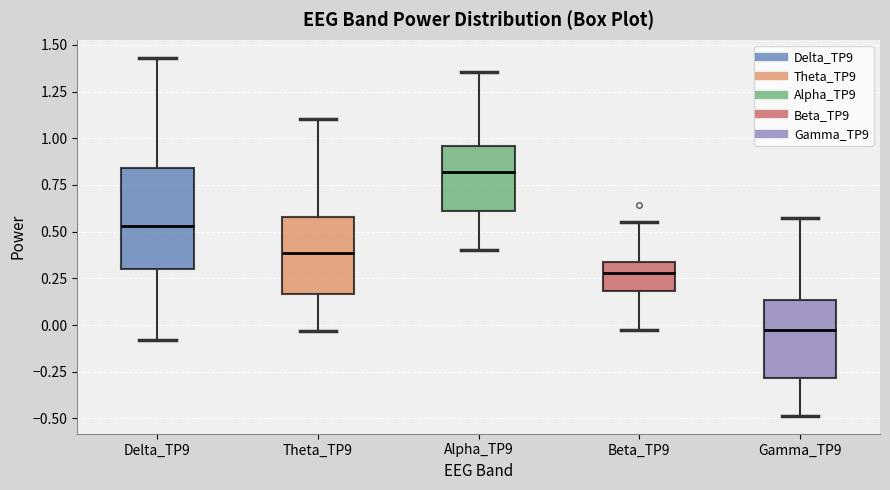

Which box is the tallest, from its lower edge to its upper edge?

Delta_TP9